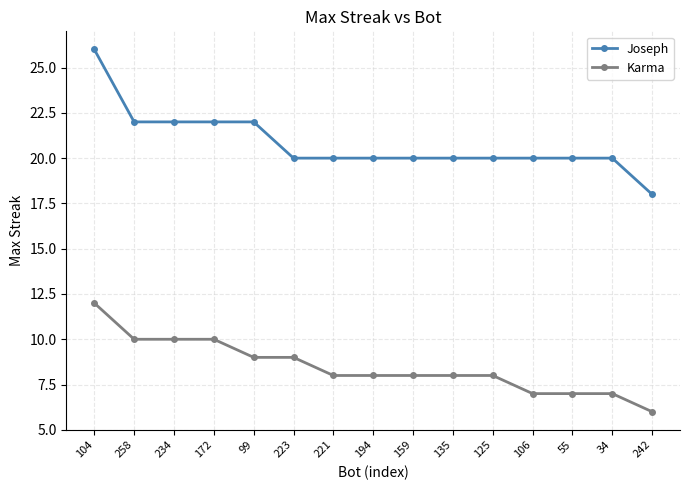

What are all the series names shown in the legend?

Joseph, Karma